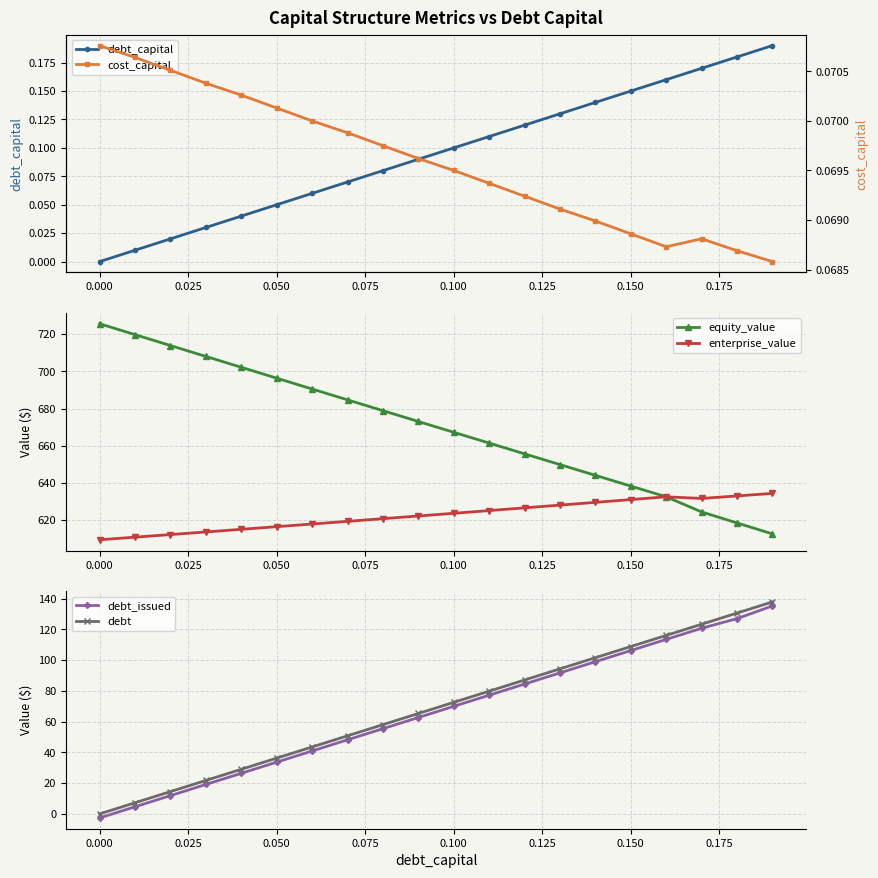

True or false: equity_value and debt cross at least once.

False